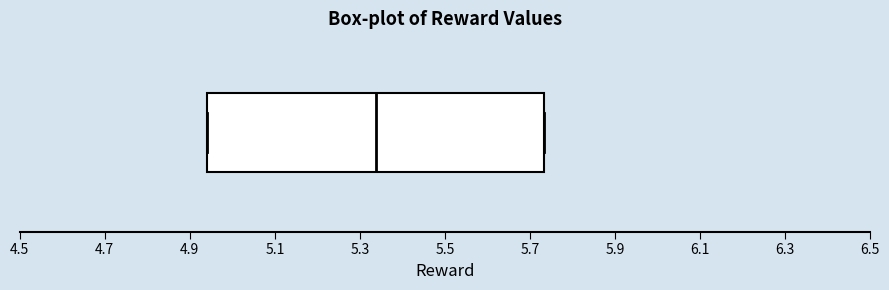

Where is the left edge of the box on the x-axis? The values are not printed on the chart, so give them approximately, as read against the axis.

4.94